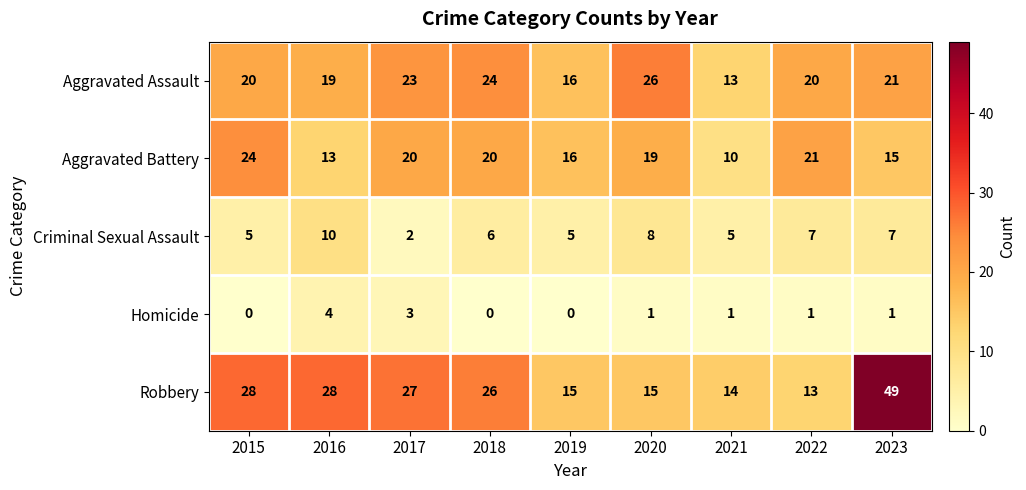

At which category is the sum across all series the highest?

2023